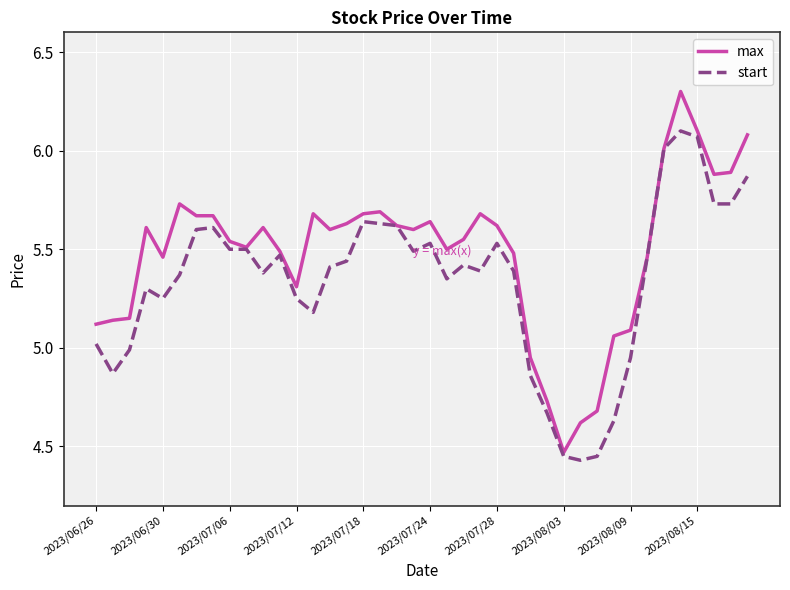

What is the greatest value displayed?

6.3